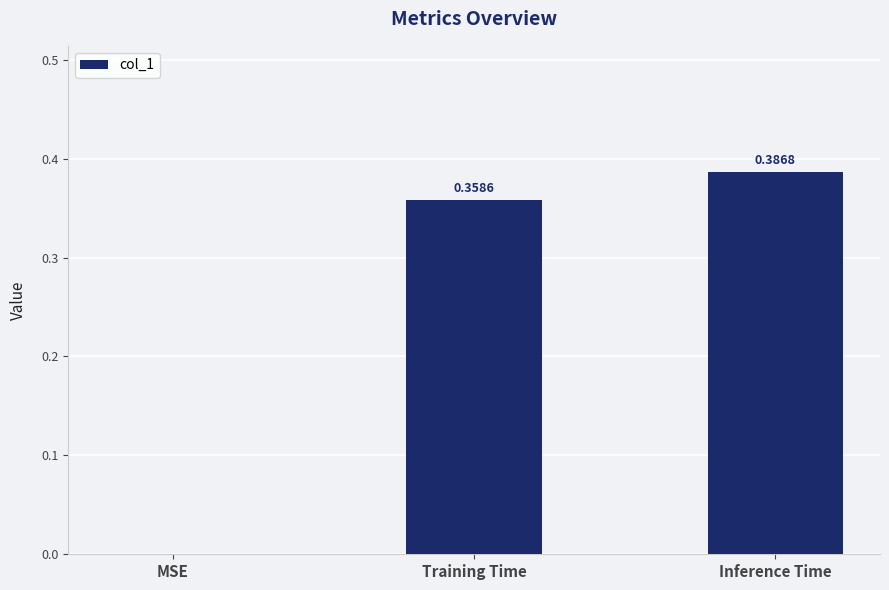

Where is the data nearest to the value 0?

MSE